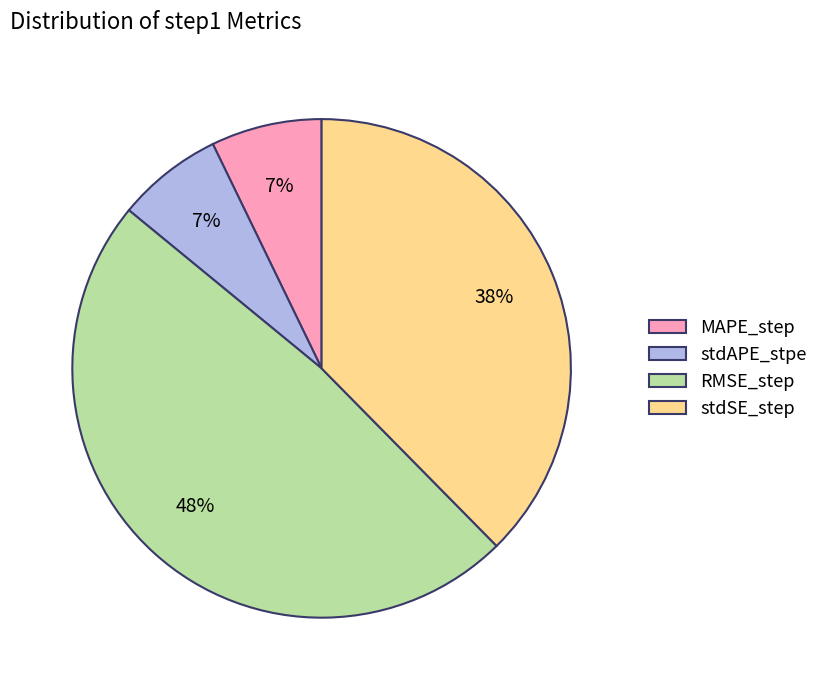

Count the number of slices in the pie.

4